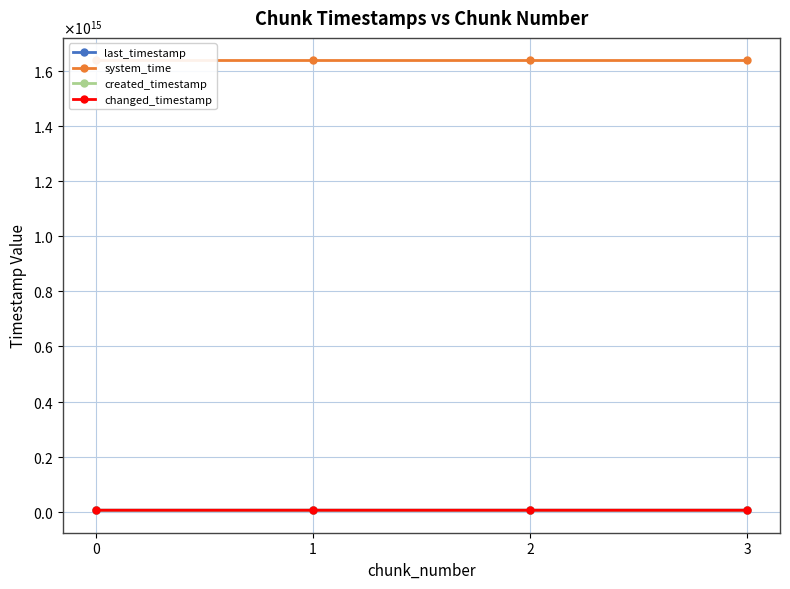

Reading left to right, what are all the values shown in this chart?

last_timestamp: 5548531200199	5549299352515	5550067674317	5550389941064
system_time: 1638730545399251	1638730553707726	1638730566500458	1638730579412196
created_timestamp: 5547979009936	5548561823528	5549329722312	5550104232611
changed_timestamp: 5548531200199	5549299352515	5550067674317	5550389941064